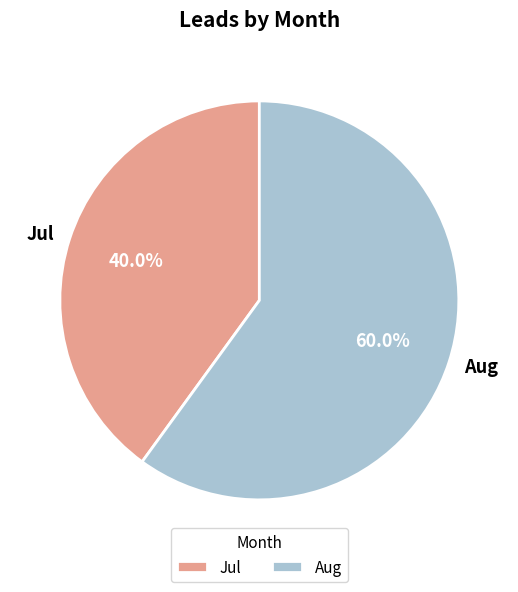

Combined, do Aug and Jul account for over 50%?

Yes